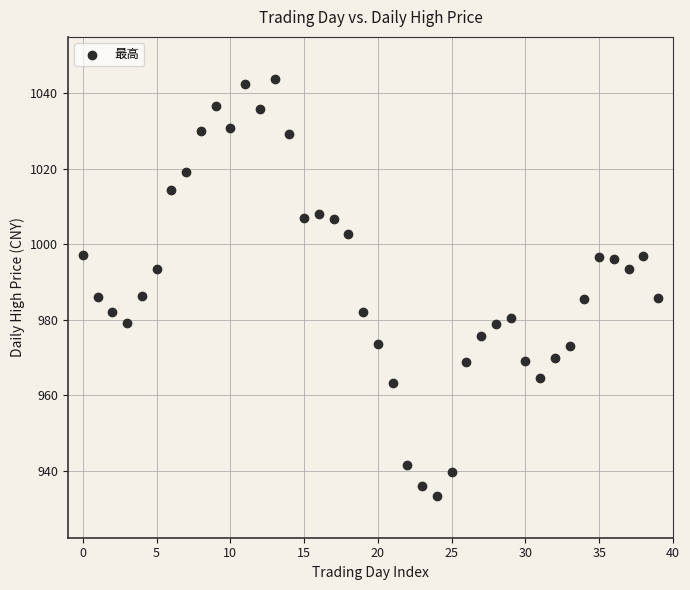

What is the range of Y values (max minus min)?

110.5